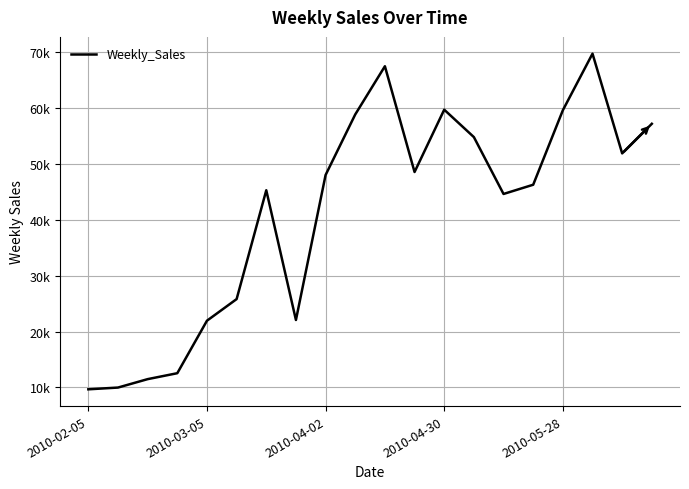

Which category has the highest value across all series?

17